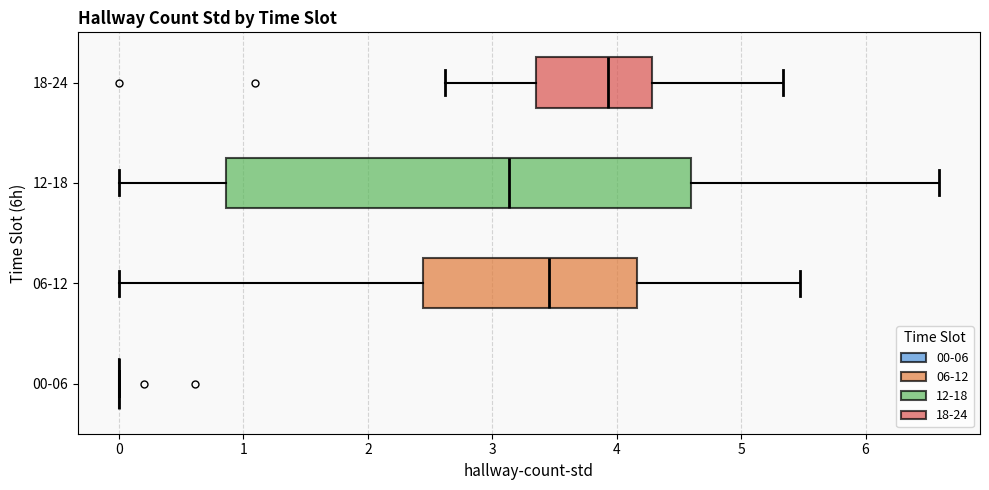

Reading bottom to top, read every box against the x-axis: the position of its median line, the range the box covers, and the ends of its whiskers. The values are not printed on the chart, so give them approximately, as read against the axis.

00-06: box collapsed to a line at 0.0, whiskers 0.0 to 0.0
06-12: median 3.5, box 2.4 to 4.2, whiskers 0.0 to 5.5
12-18: median 3.1, box 0.9 to 4.6, whiskers 0.0 to 6.6
18-24: median 3.9, box 3.3 to 4.3, whiskers 2.6 to 5.3